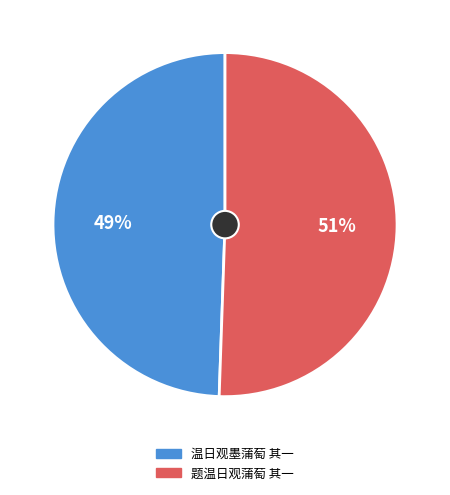

To the nearest percent, what is the combined percentage of 温日观墨蒲萄 其一 and 题温日观蒲萄 其一?

100%